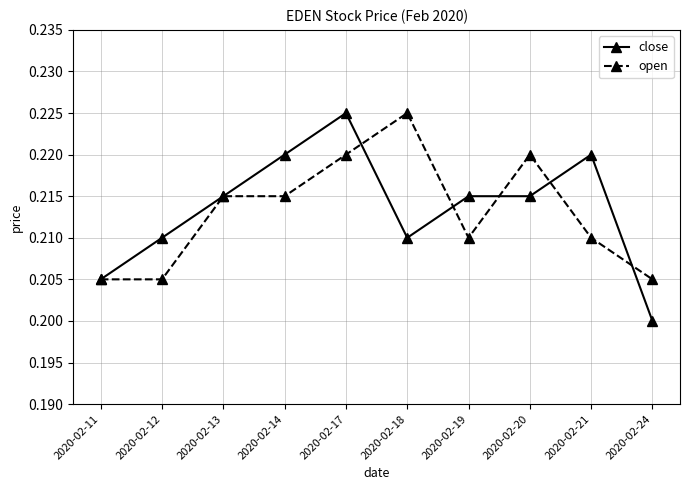

Count the close values in the range 0 to 1.

10